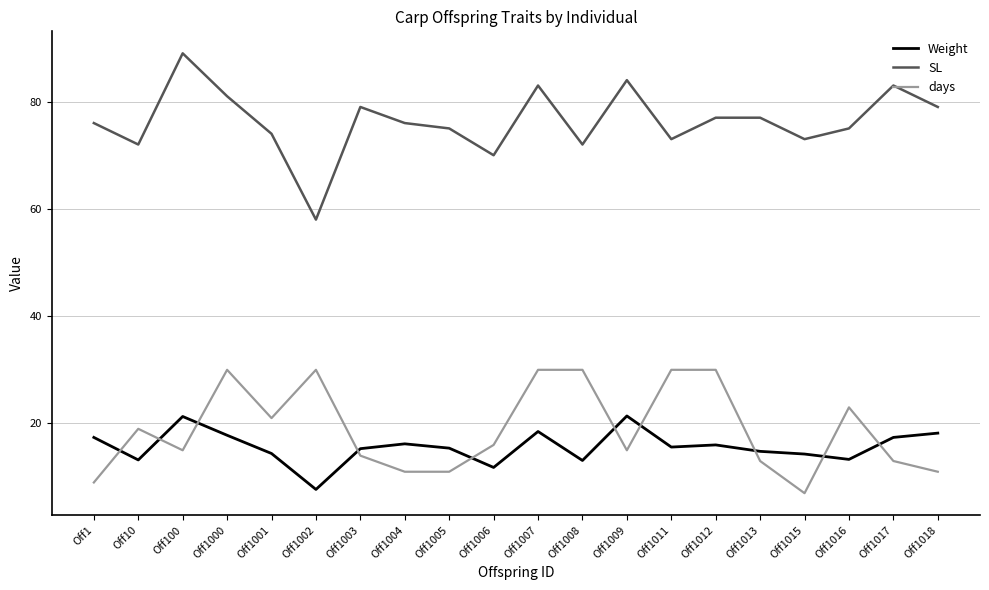

At which category does the chart reach its peak across all series?

Off100